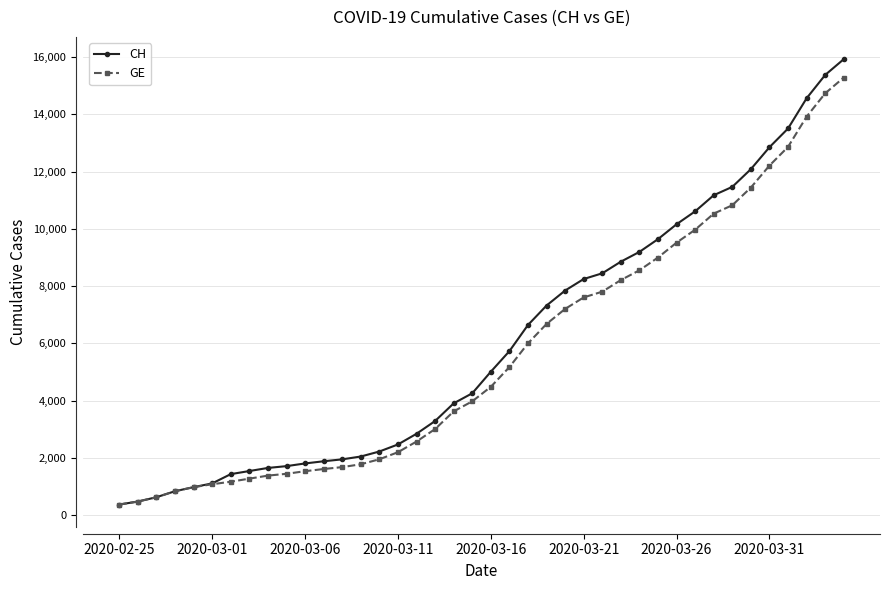

What is the minimum value for CH?

375